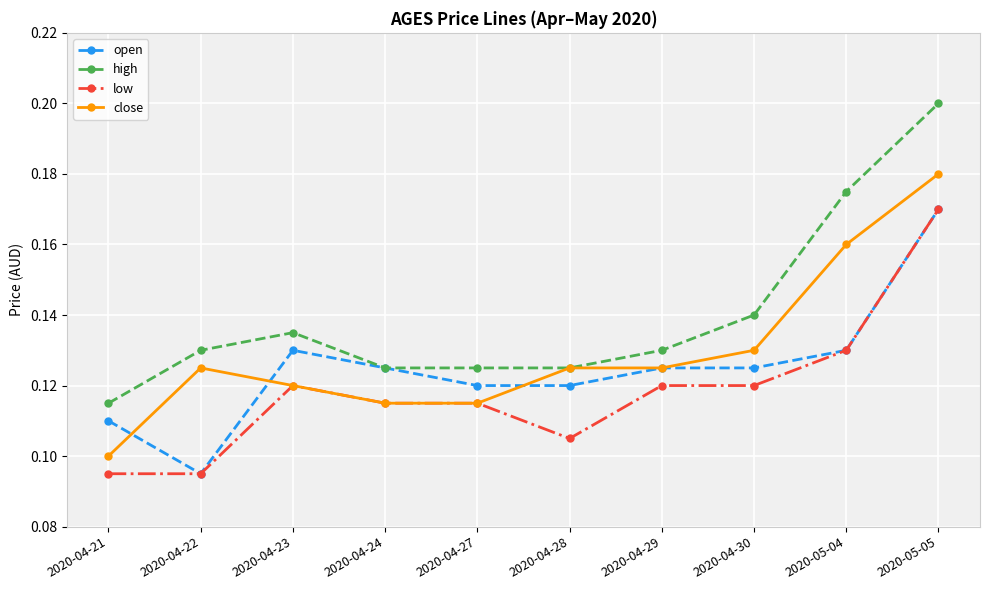

Which category has the highest value across all series?

2020-05-05